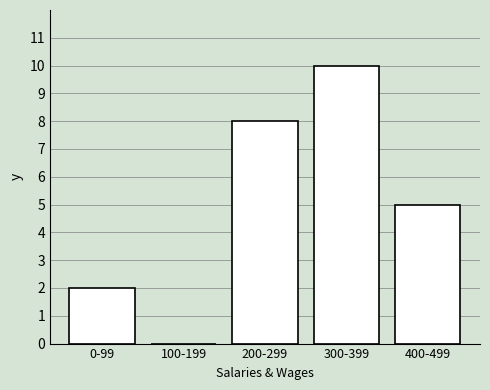

Reading left to right, transcribe all the data shown in this chart.

0-99=2	100-199=0	200-299=8	300-399=10	400-499=5